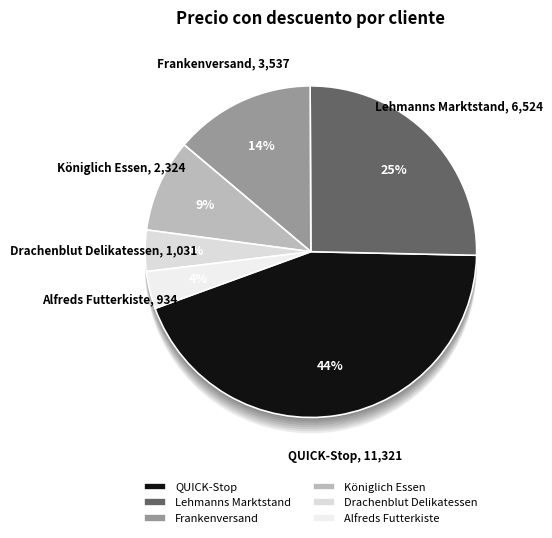

Is there a majority slice in this chart?

No